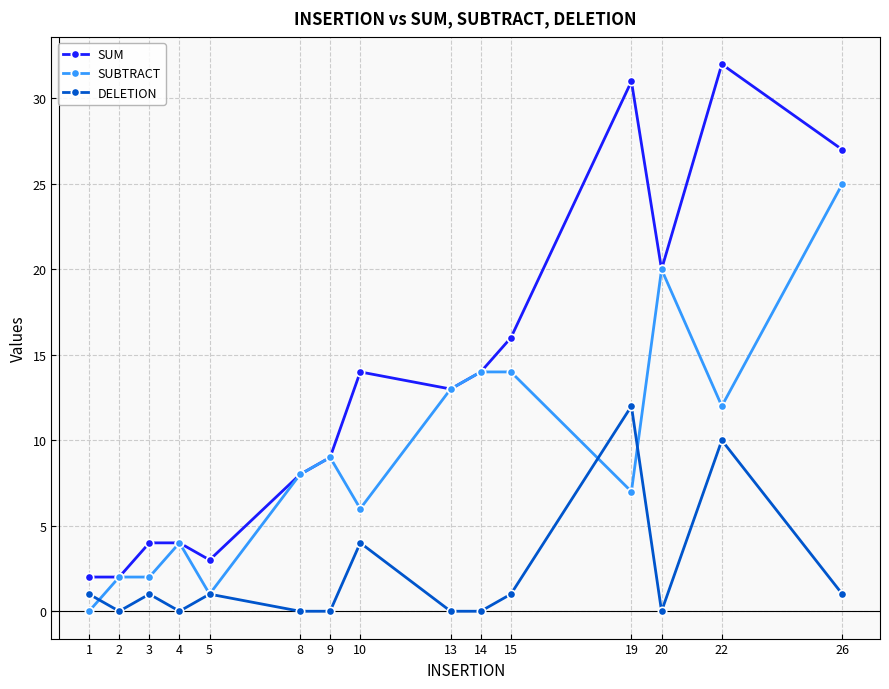

What is the average value of the DELETION series?

2